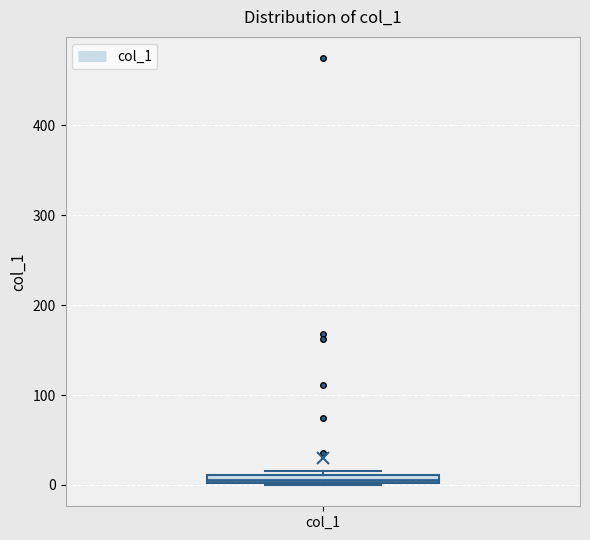

Where is the lower edge of the box for col_1 on the y-axis? The values are not printed on the chart, so give them approximately, as read against the axis.

0